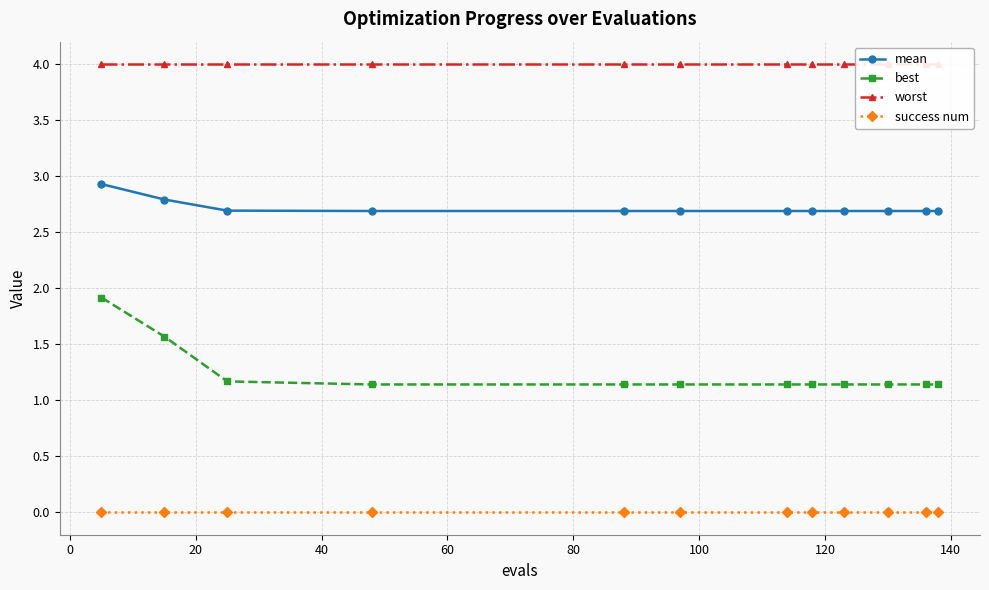

True or false: worst has more than 0 interior local peaks.

False